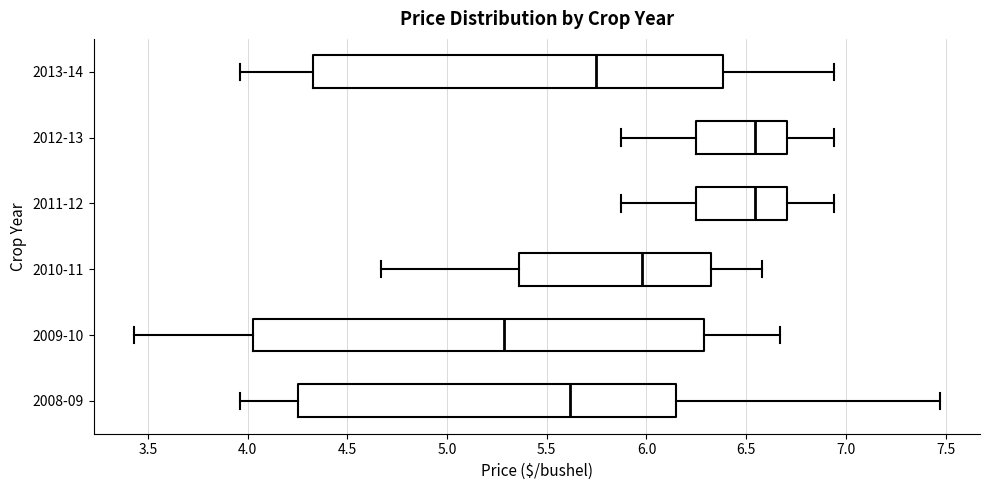

Which box is the widest, from its left edge to its right edge?

2009-10